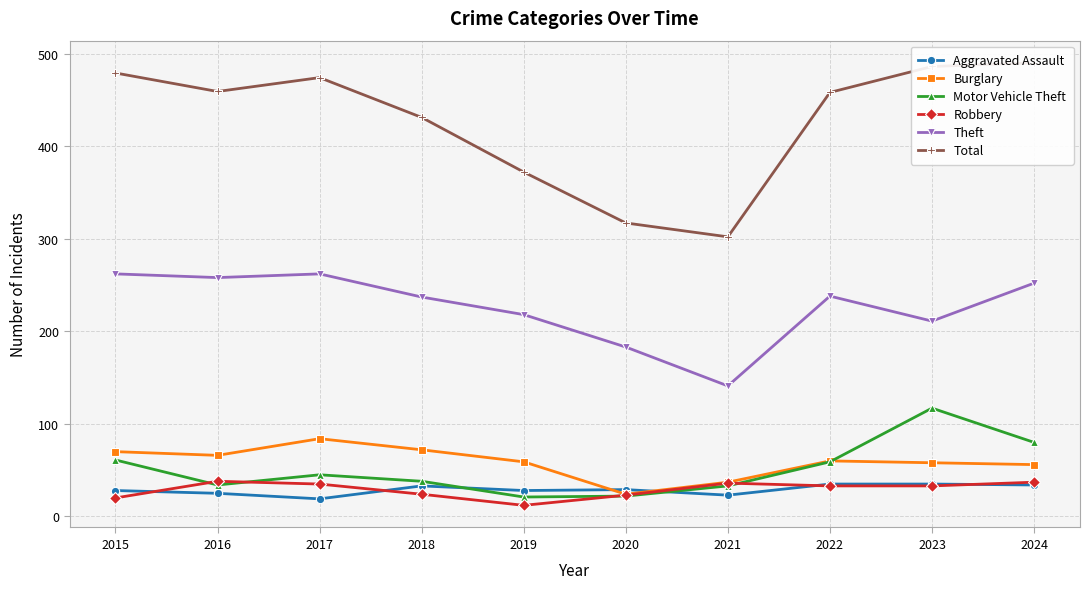

What are all the series names shown in the legend?

Aggravated Assault, Burglary, Motor Vehicle Theft, Robbery, Theft, Total